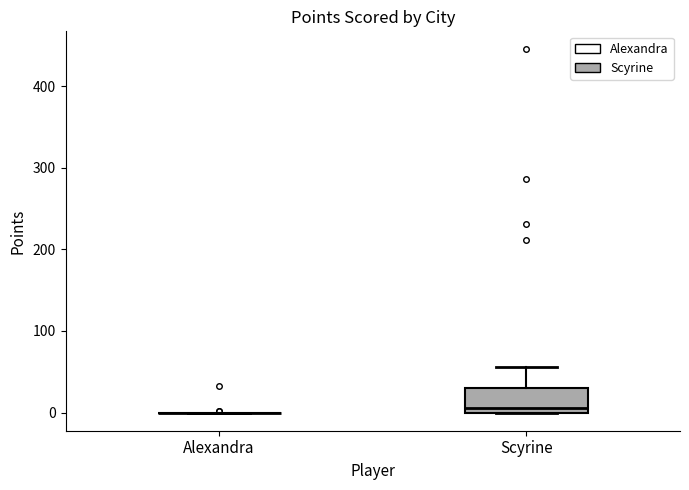

Which box is the tallest, from its lower edge to its upper edge?

Scyrine